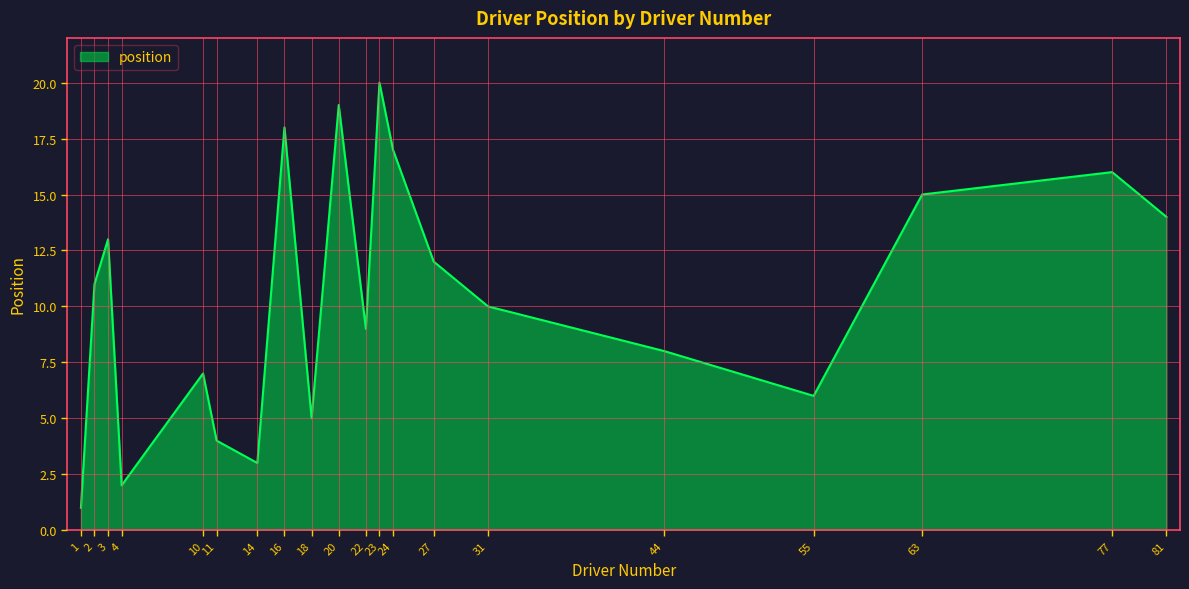

Does the chart have visible grid lines?

Yes